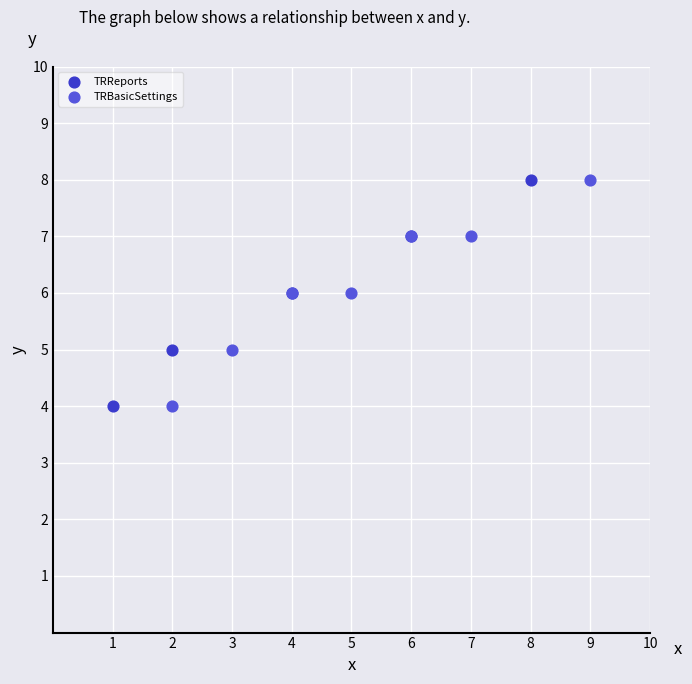

What are all the series names shown in the legend?

TRReports, TRBasicSettings